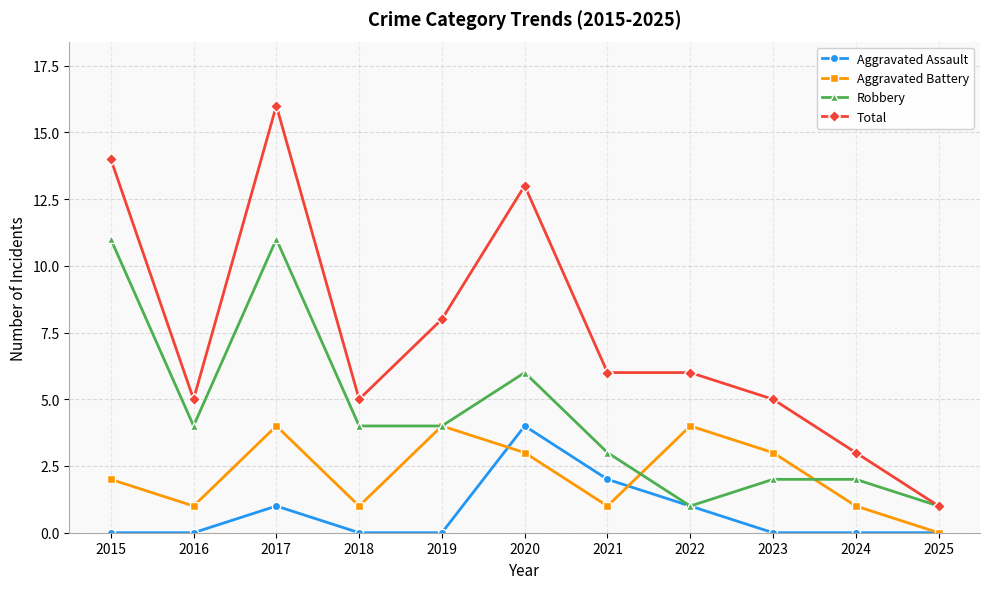

How many series are shown in this chart?

4